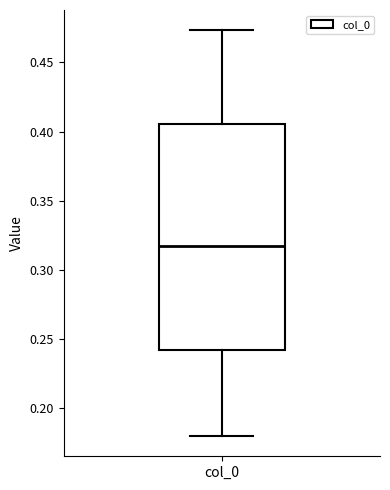

Transcribe this box plot: give where the median line is, the range the box spans, and where the two whiskers end, as read against the y-axis. The values are not printed on the chart, so give them approximately, as read against the axis.

median 0.315, box 0.240 to 0.405, whiskers 0.180 to 0.475